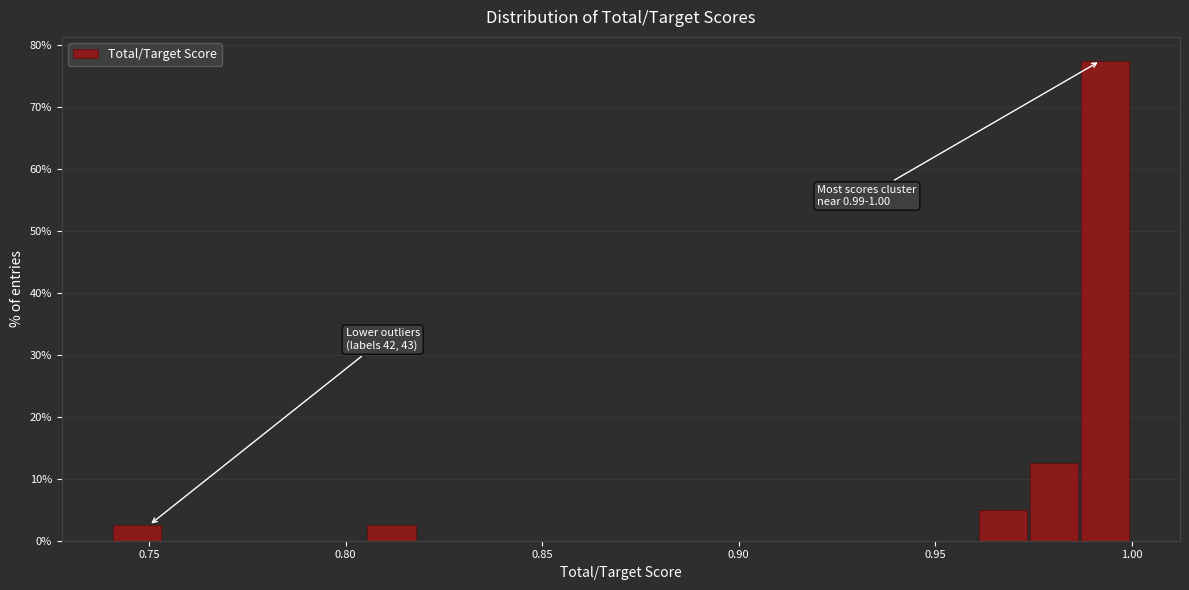

Read against the x-axis, roughly where is the centre of the tallest bar?

0.995